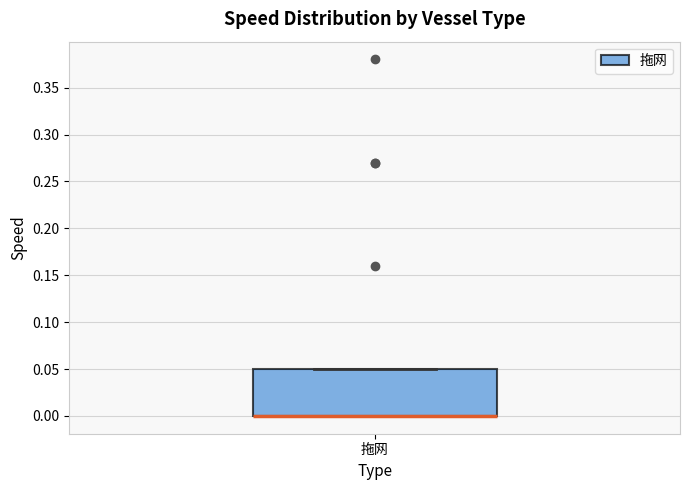

Read this box plot against the y-axis: the position of the median line, the range covered by the box, and the ends of both whiskers. The values are not printed on the chart, so give them approximately, as read against the axis.

median 0.00 (drawn on the box's lower edge), box 0.00 to 0.05, whiskers 0.00 to 0.05